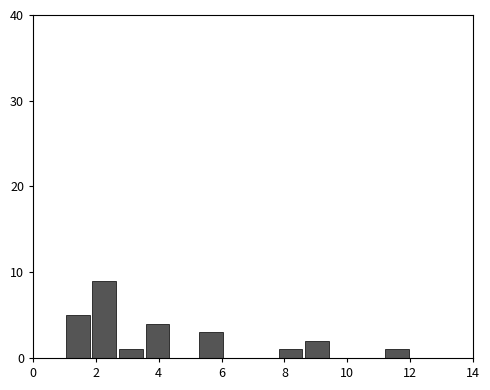

What is the height of the bar covering 8.6 to 9.4 on the x-axis? Neither the bar edges nor the heights are printed on the chart, so give them approximately, as read against the axes.

2